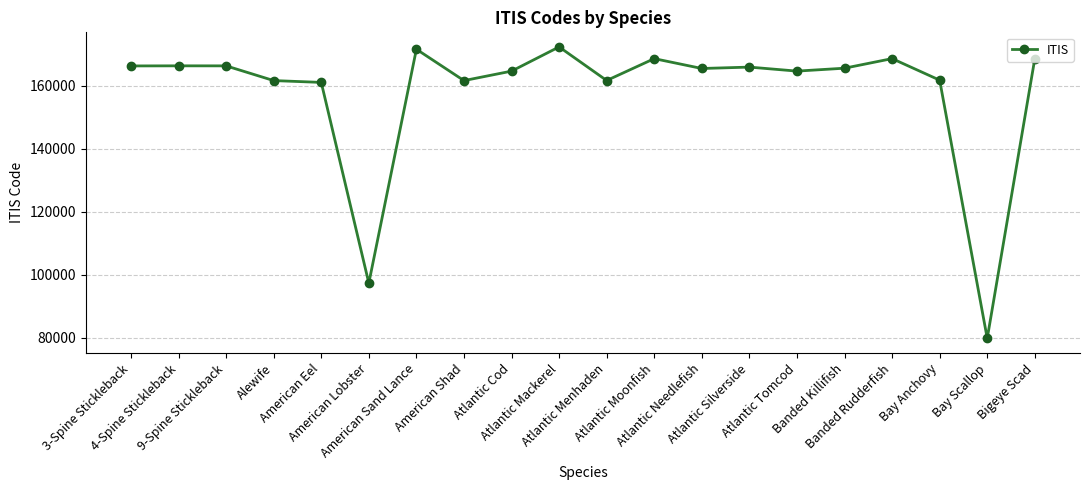

What is the value of the 20th point from the left?

168677